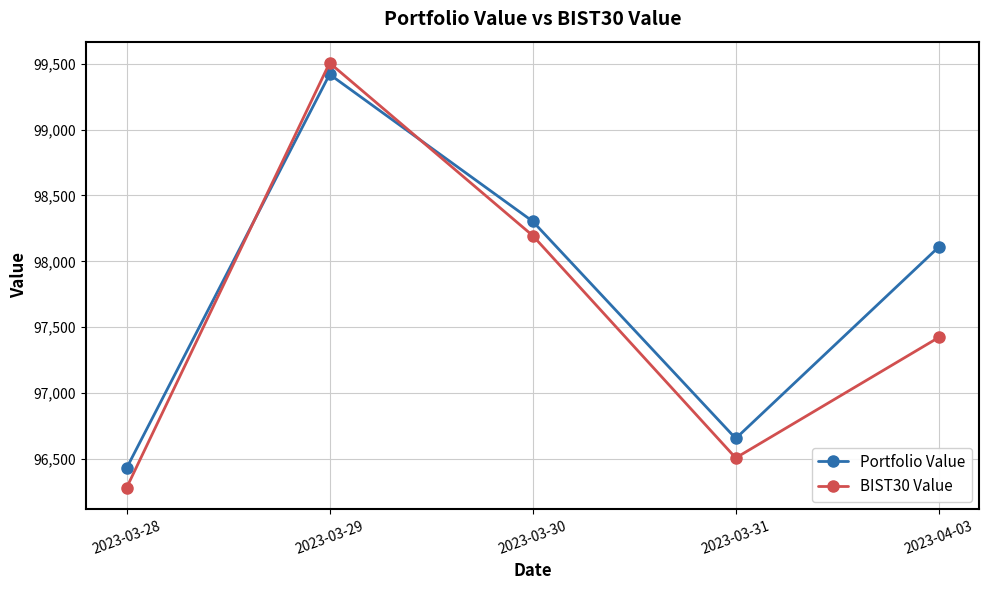

True or false: BIST30 Value has more than 0 interior local peaks.

True